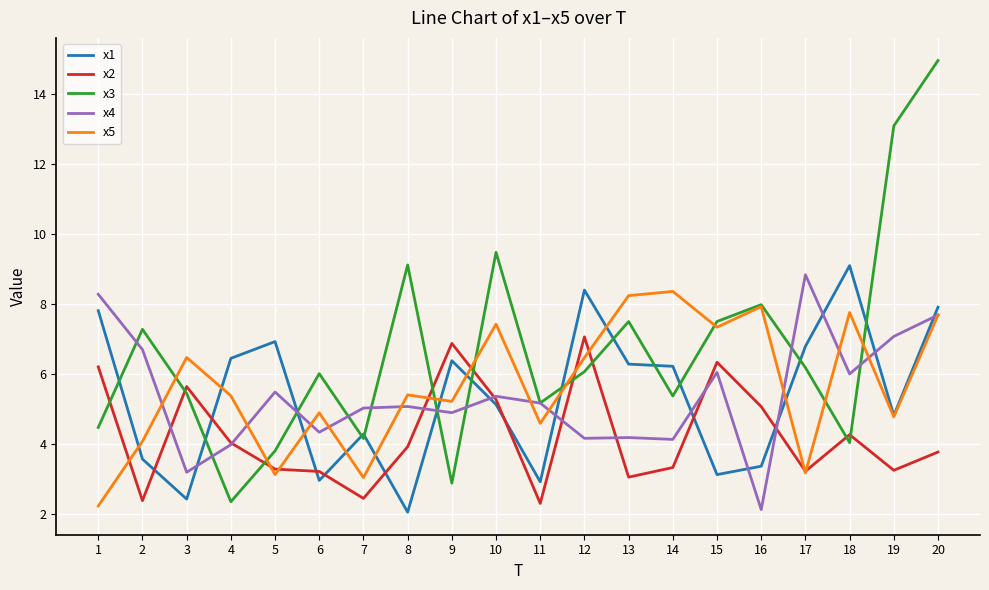

Which series has the largest range (max minus min)?

x3